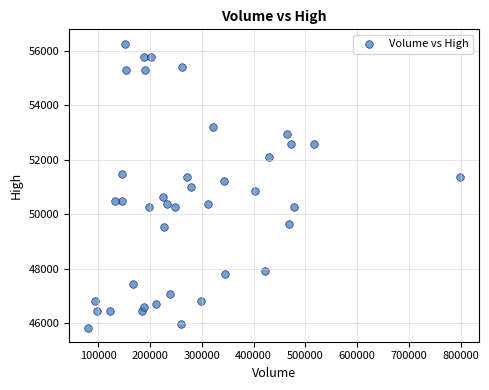

What is the range of X values (max minus min)?

719186.0